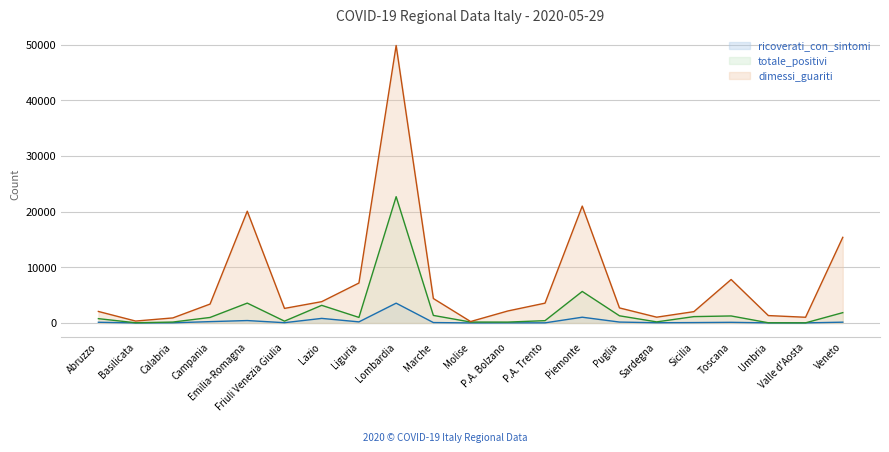

Which category has the lowest value in the dimessi_guariti series?

Molise